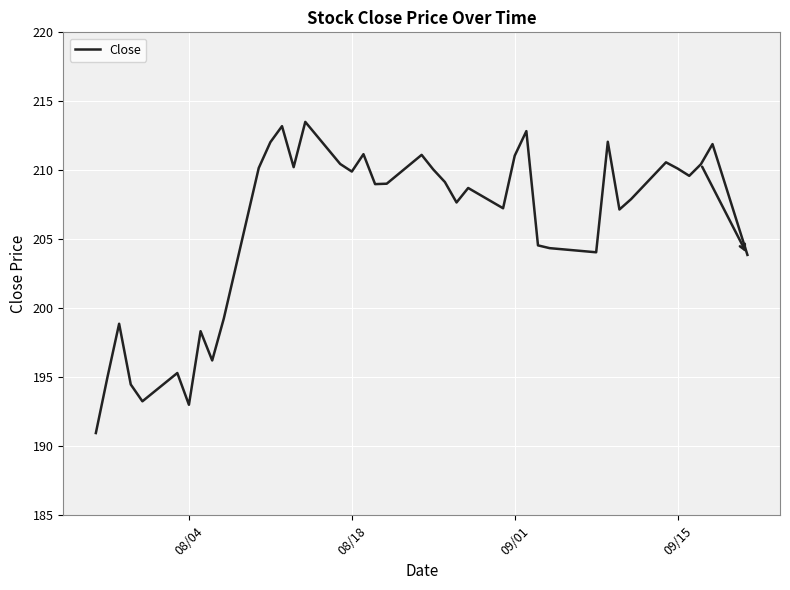

What is the greatest value displayed?

213.5